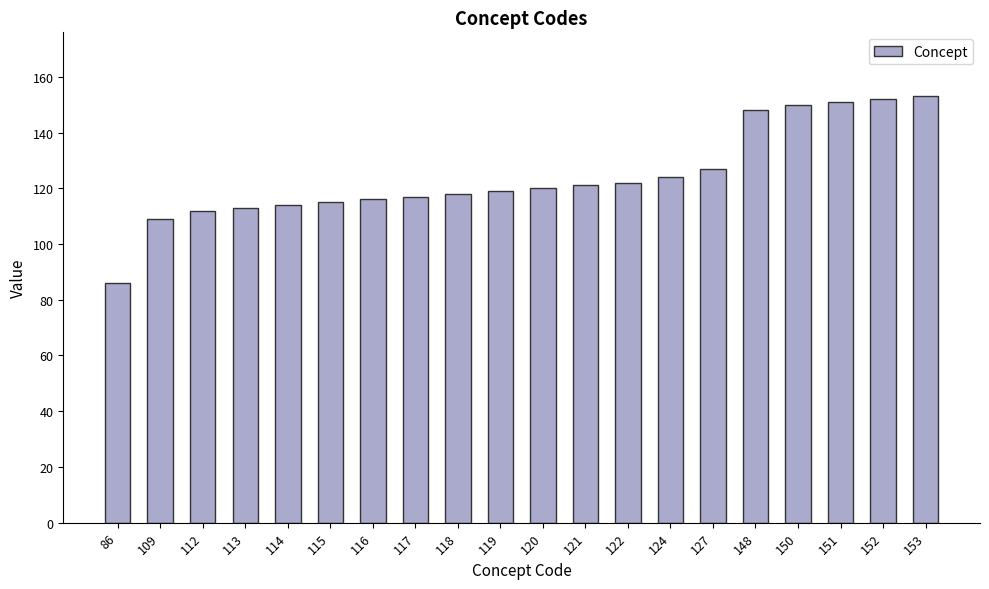

Which category has the lowest value across all series?

86